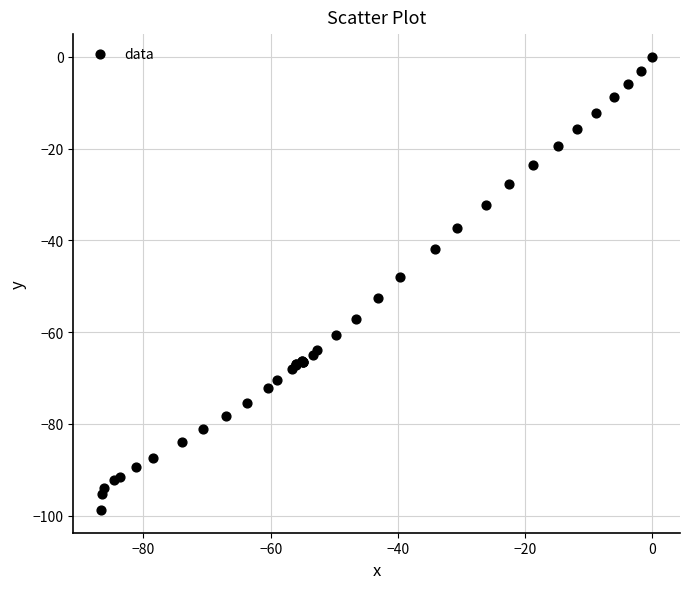

What Y value in the scatter plot is closest to -49?

-47.9